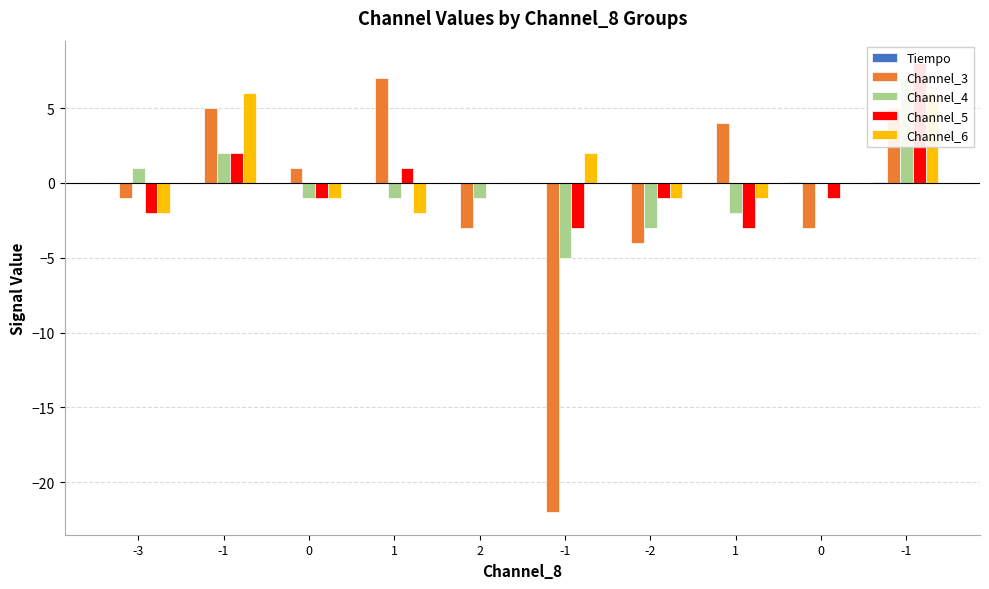

Reading left to right, extract all data points from this chart.

Tiempo: 0.0	0.0	0.0	0.0	0.0	0.0	0.0	0.0	0.0	0.0
Channel_3: -1.0	5.0	1.0	7.0	-3.0	-22.0	-4.0	4.0	-3.0	5.0
Channel_4: 1.0	2.0	-1.0	-1.0	-1.0	-5.0	-3.0	-2.0	0.0	7.0
Channel_5: -2.0	2.0	-1.0	1.0	0.0	-3.0	-1.0	-3.0	-1.0	8.0
Channel_6: -2.0	6.0	-1.0	-2.0	0.0	2.0	-1.0	-1.0	0.0	6.0